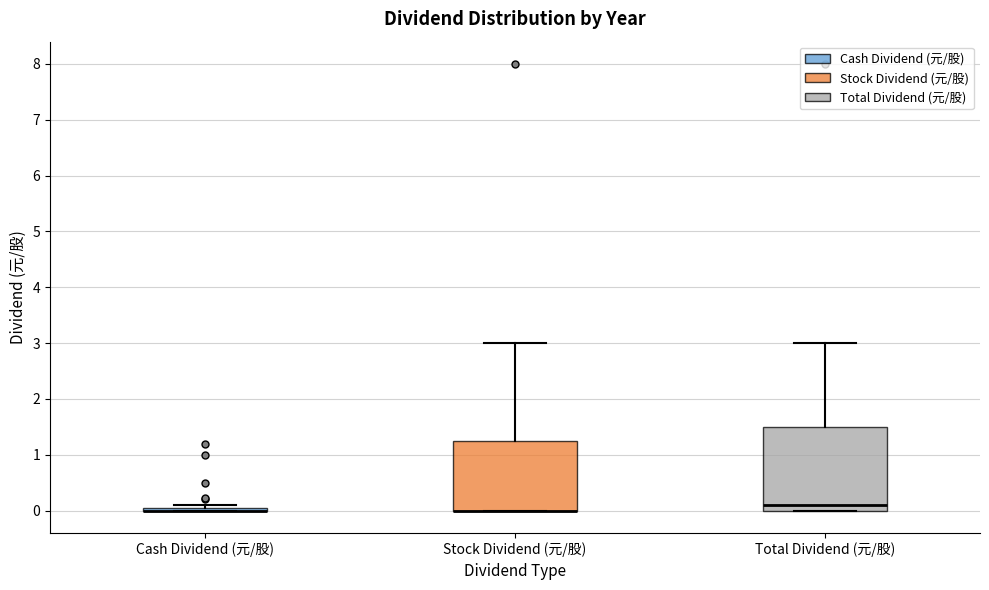

Comparing the boxes themselves (not the whiskers), which one is the tallest?

Total Dividend (元/股)